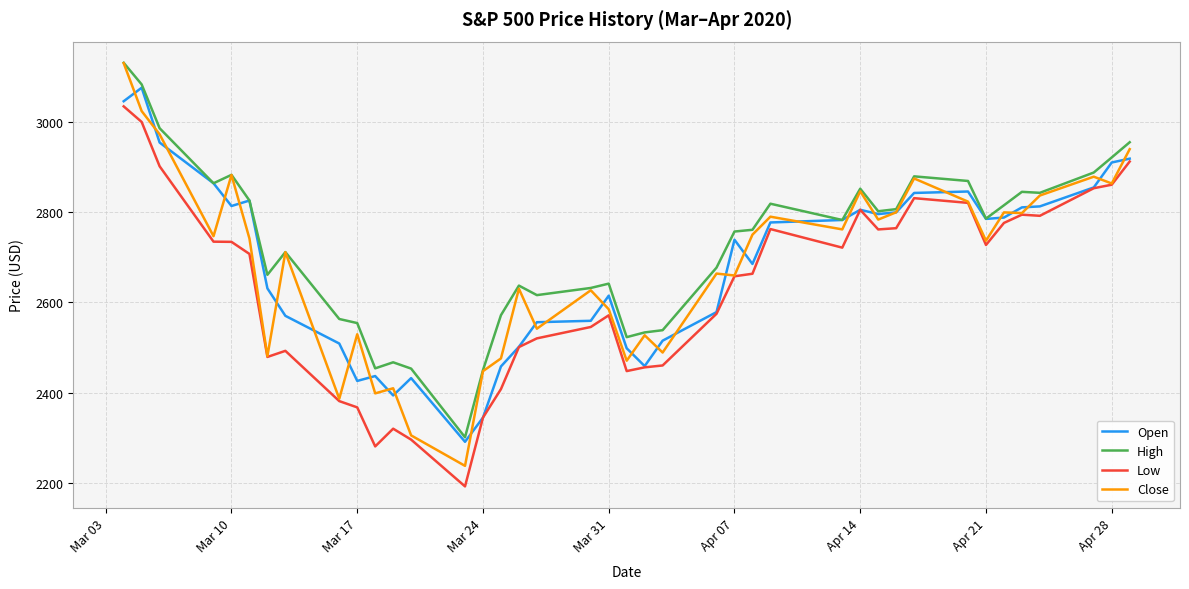

Which series has the largest range (max minus min)?

Close